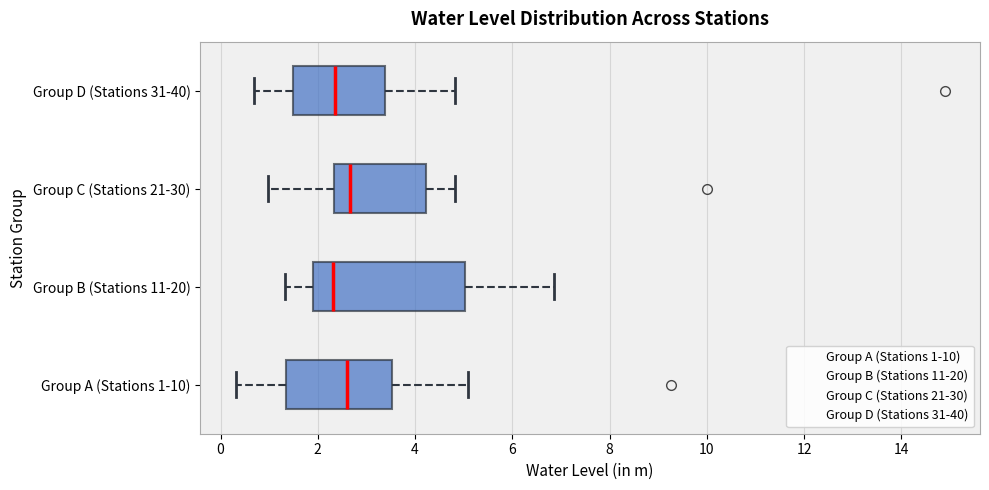

Reading bottom to top, read every box against the x-axis: the position of its median line, the range the box covers, and the ends of its whiskers. The values are not printed on the chart, so give them approximately, as read against the axis.

Group A (Stations 1-10): median 2.6, box 1.4 to 3.6, whiskers 0.4 to 5.0
Group B (Stations 11-20): median 2.4, box 2.0 to 5.0, whiskers 1.4 to 6.8
Group C (Stations 21-30): median 2.6, box 2.4 to 4.2, whiskers 1.0 to 4.8
Group D (Stations 31-40): median 2.4, box 1.4 to 3.4, whiskers 0.6 to 4.8